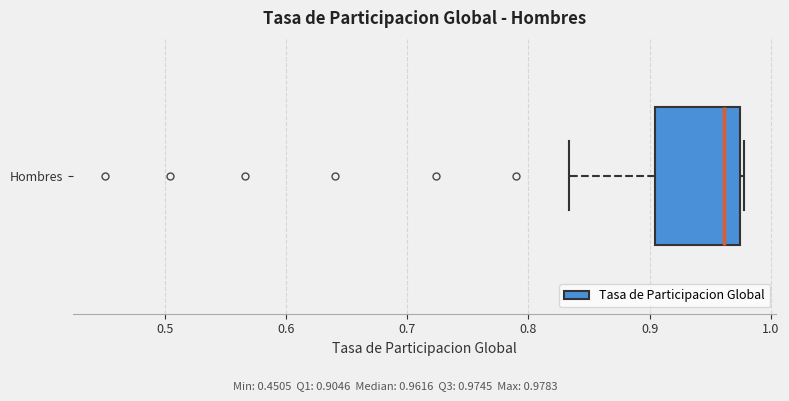

Transcribe this box plot: give where the median line is, the range the box spans, and where the two whiskers end, as read against the x-axis. The values are not printed on the chart, so give them approximately, as read against the axis.

median 0.96, box 0.90 to 0.97, whiskers 0.83 to 0.98